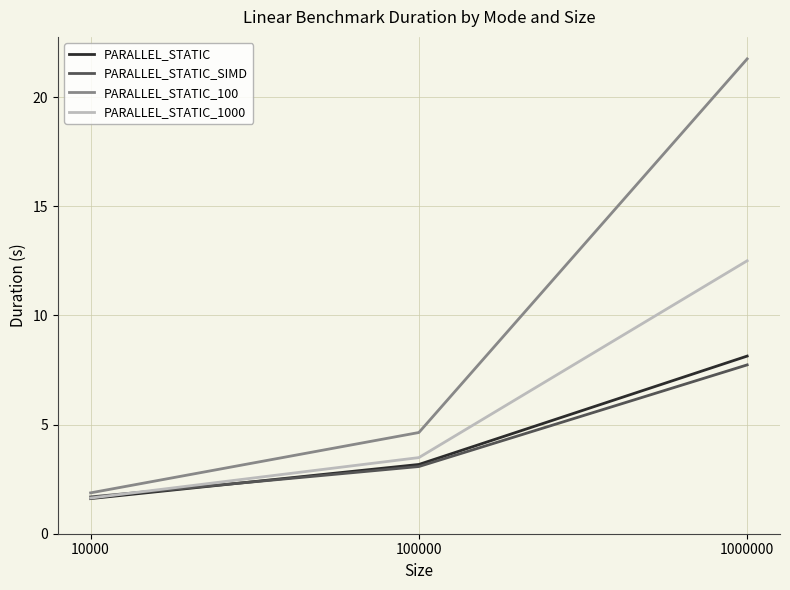

The value of PARALLEL_STATIC_SIMD at 1000000 is 7.7. True or false?

True